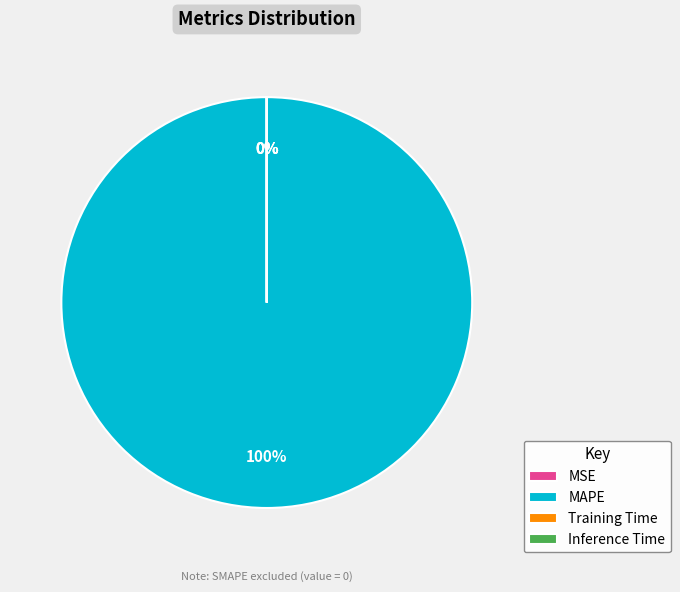

To the nearest percent, what is the difference between the MAPE and MSE slice percentages?

100%